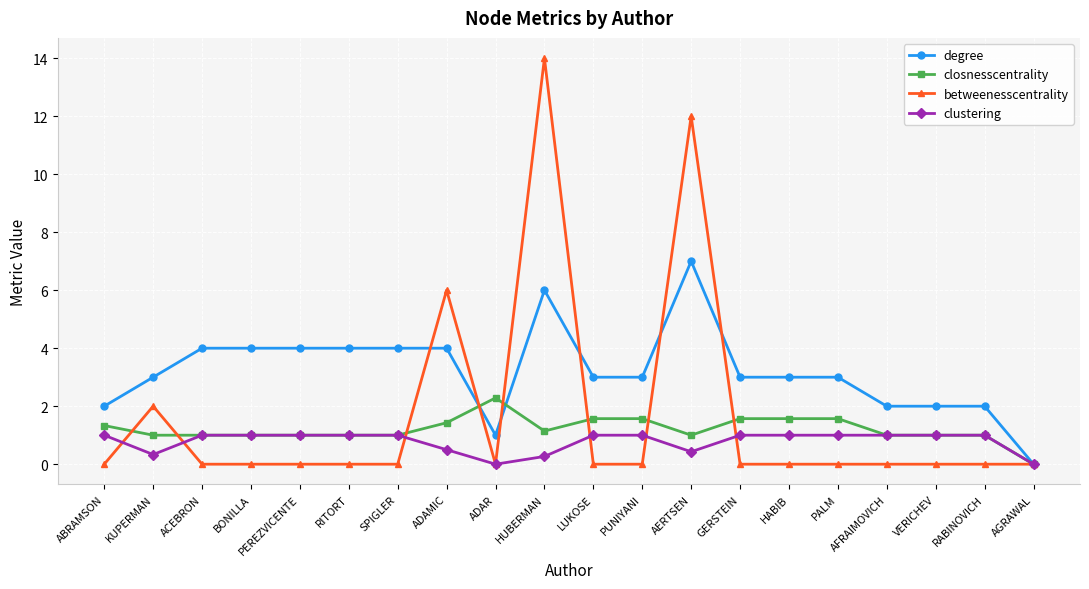

What is the maximum value for betweenesscentrality?

14.0